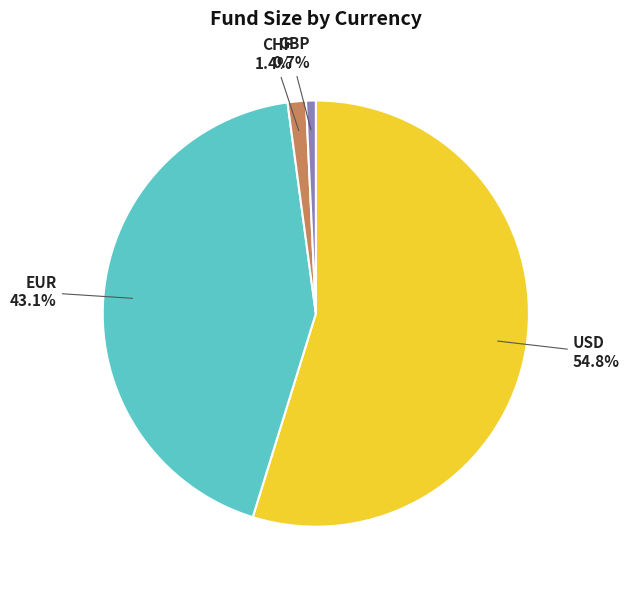

Is there a majority slice in this chart?

Yes